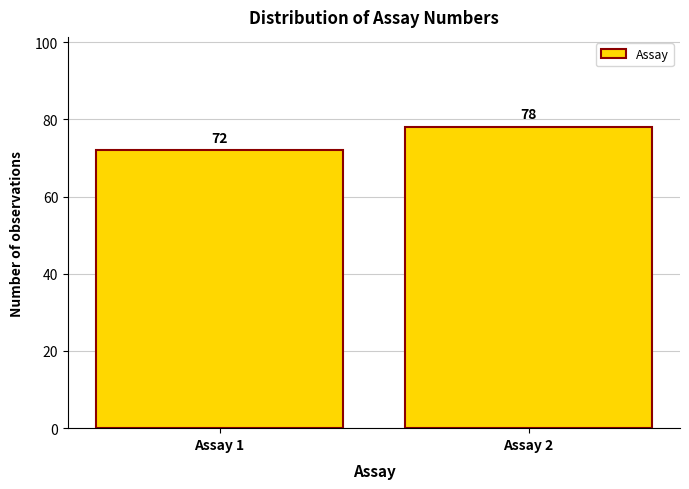

Reading left to right, transcribe all the data shown in this chart.

72	78